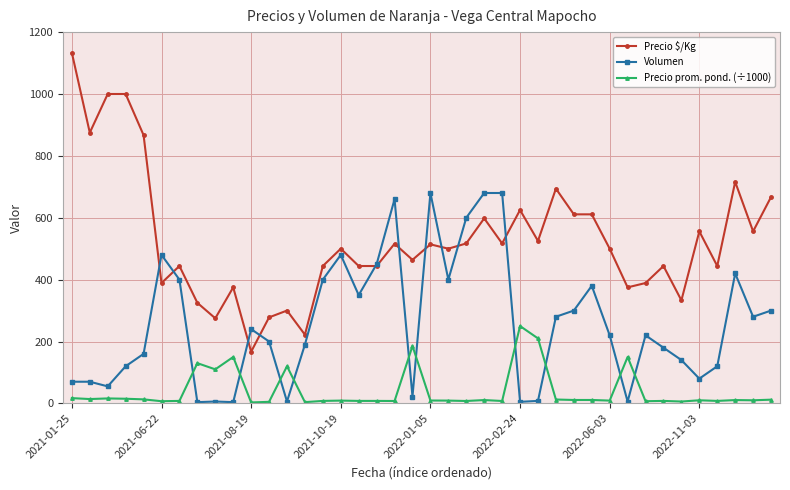

True or false: Precio prom. pond. (÷1000) and Precio $/Kg intersect in this chart.

False